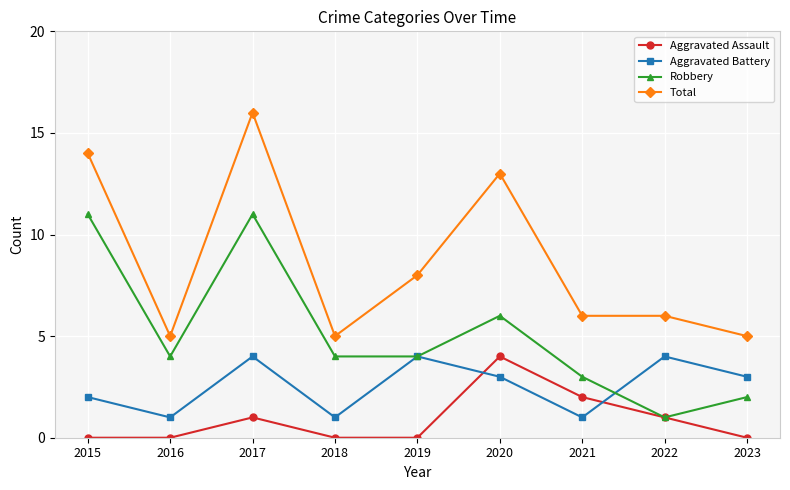

What is the sum of all Total values?

78